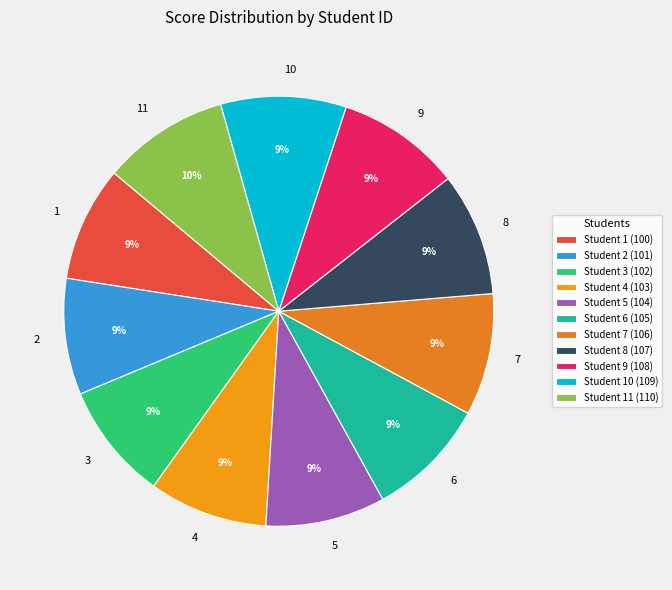

Approximately how many times larger is the value at 11 compared to 5?

1.1